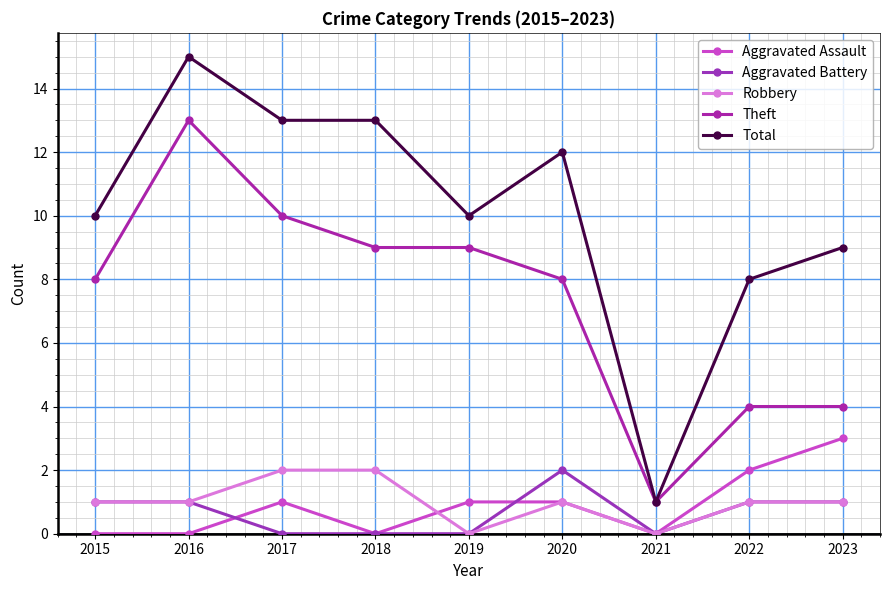

How many categories are shown in the chart?

9